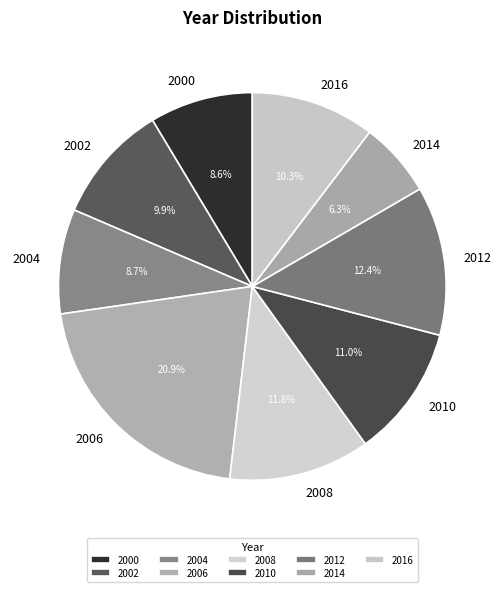

Do 2008 and 2002 together represent more than half of the pie?

No